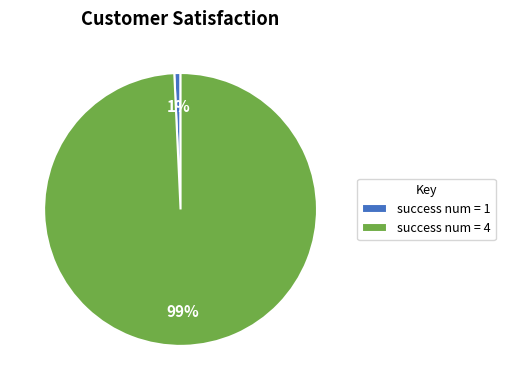

Rank the categories by value from lowest to highest.

success num = 1, success num = 4